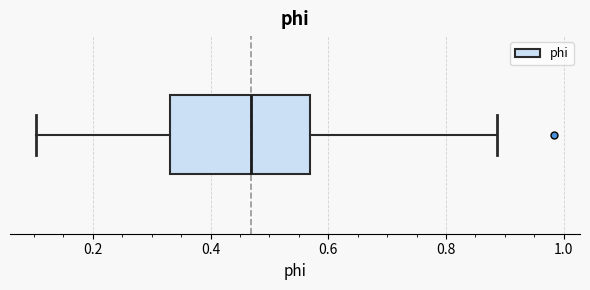

Transcribe this box plot: give where the median line is, the range the box spans, and where the two whiskers end, as read against the x-axis. The values are not printed on the chart, so give them approximately, as read against the axis.

median 0.46, box 0.34 to 0.56, whiskers 0.10 to 0.88